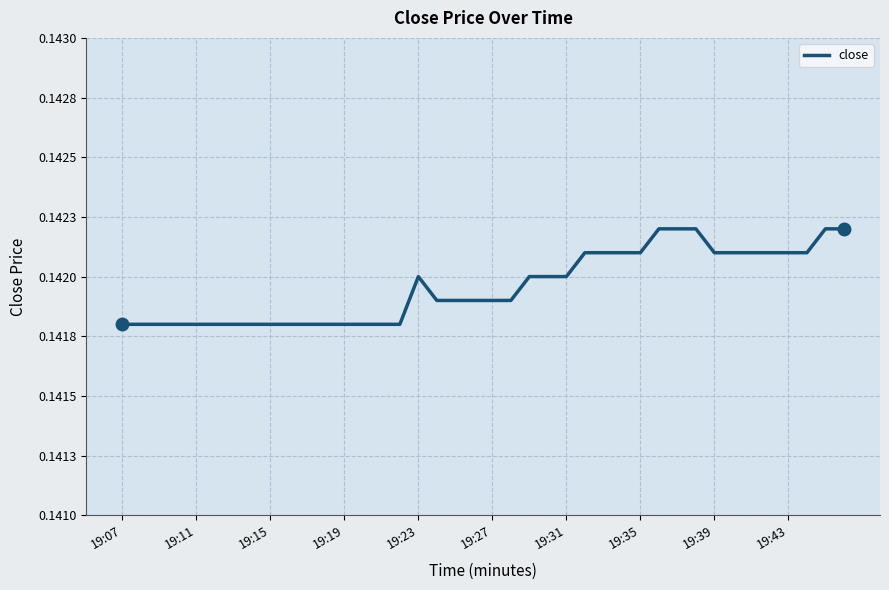

Does the chart display data point markers on the line(s)?

No